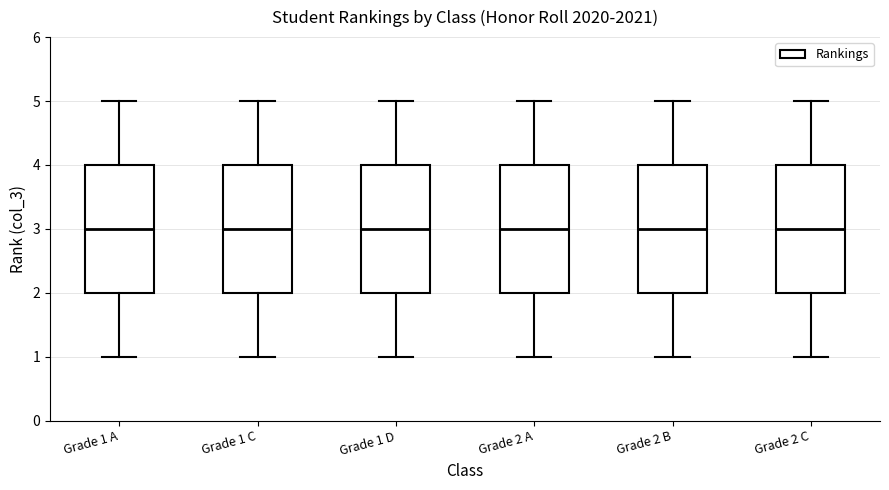

Reading left to right, read every box against the y-axis: the position of its median line, the range the box covers, and the ends of its whiskers. The values are not printed on the chart, so give them approximately, as read against the axis.

Grade 1 A: median 3, box 2 to 4, whiskers 1 to 5
Grade 1 C: median 3, box 2 to 4, whiskers 1 to 5
Grade 1 D: median 3, box 2 to 4, whiskers 1 to 5
Grade 2 A: median 3, box 2 to 4, whiskers 1 to 5
Grade 2 B: median 3, box 2 to 4, whiskers 1 to 5
Grade 2 C: median 3, box 2 to 4, whiskers 1 to 5